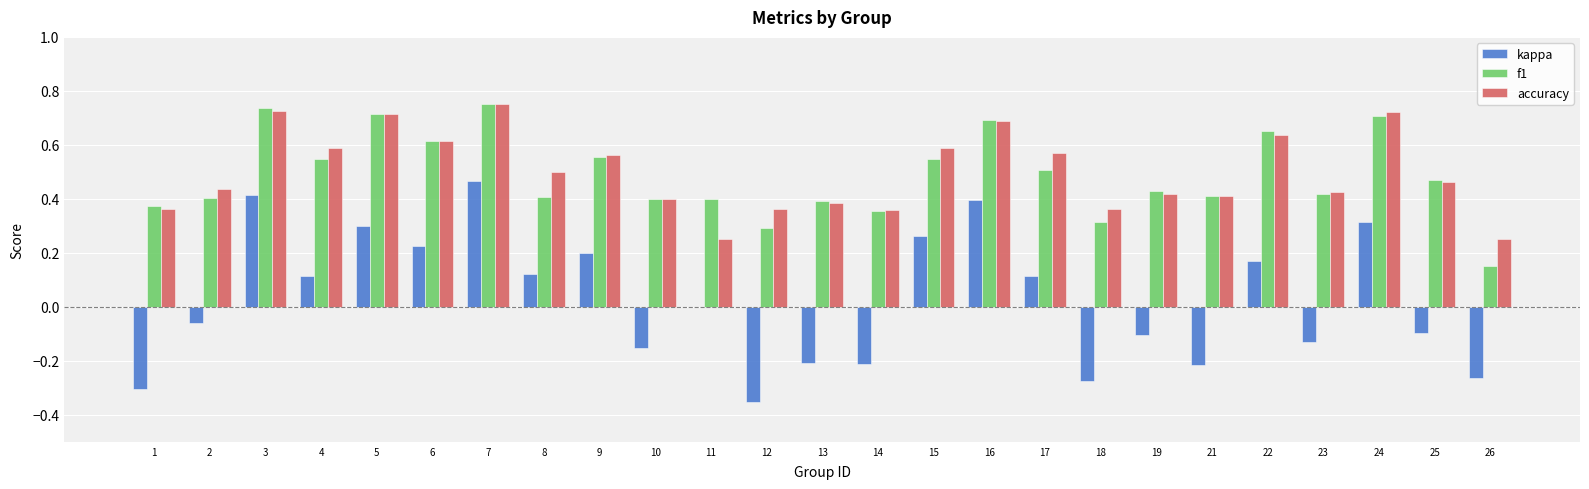

How many categories are shown in the chart?

25